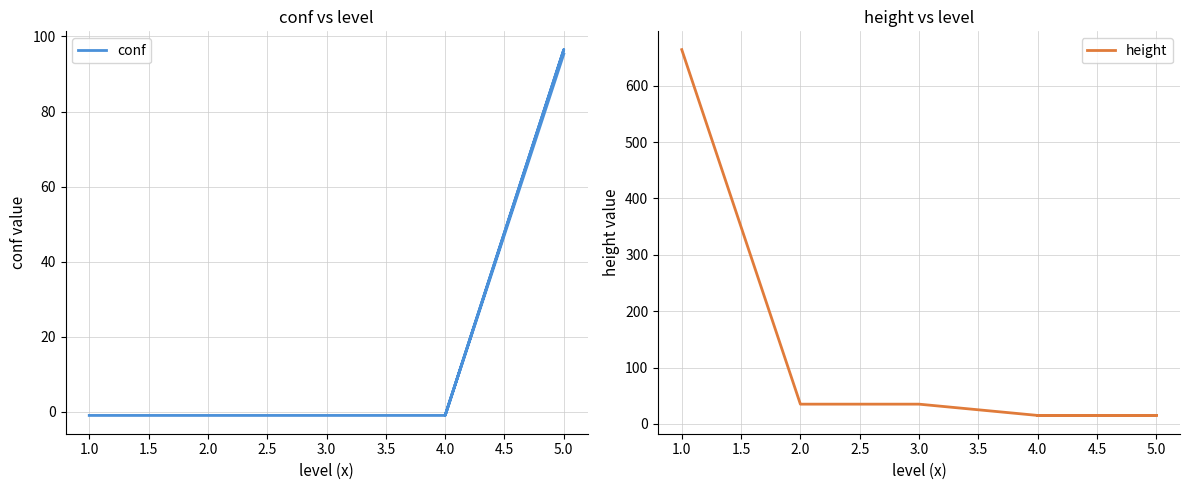

How many positive values does the conf series have?

2